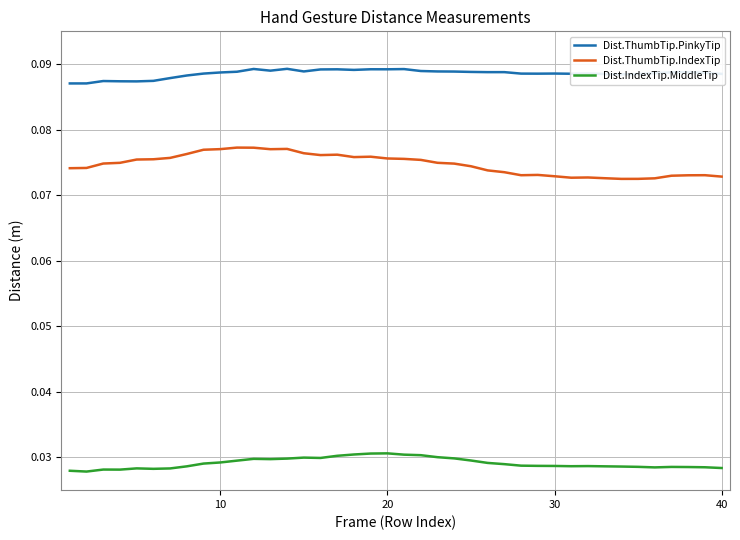

Which series has the largest range (max minus min)?

Dist.ThumbTip.IndexTip